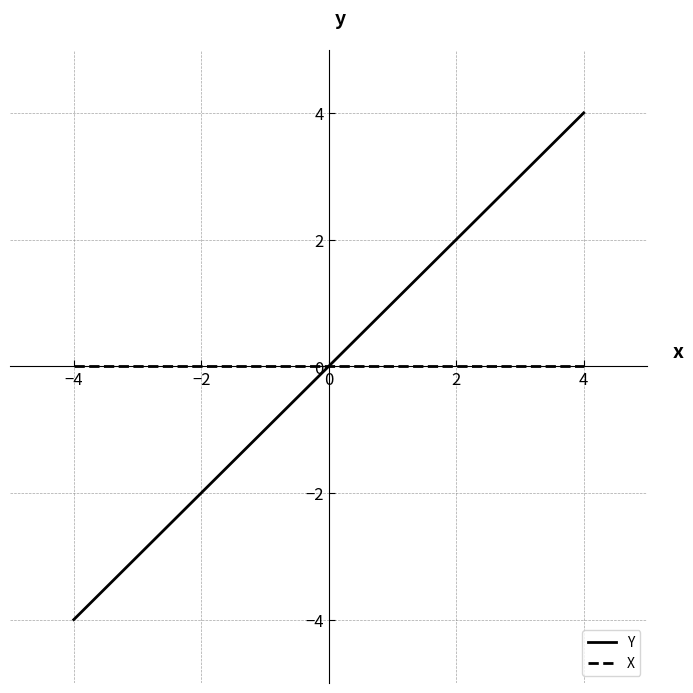

Which series has the largest range (max minus min)?

Y